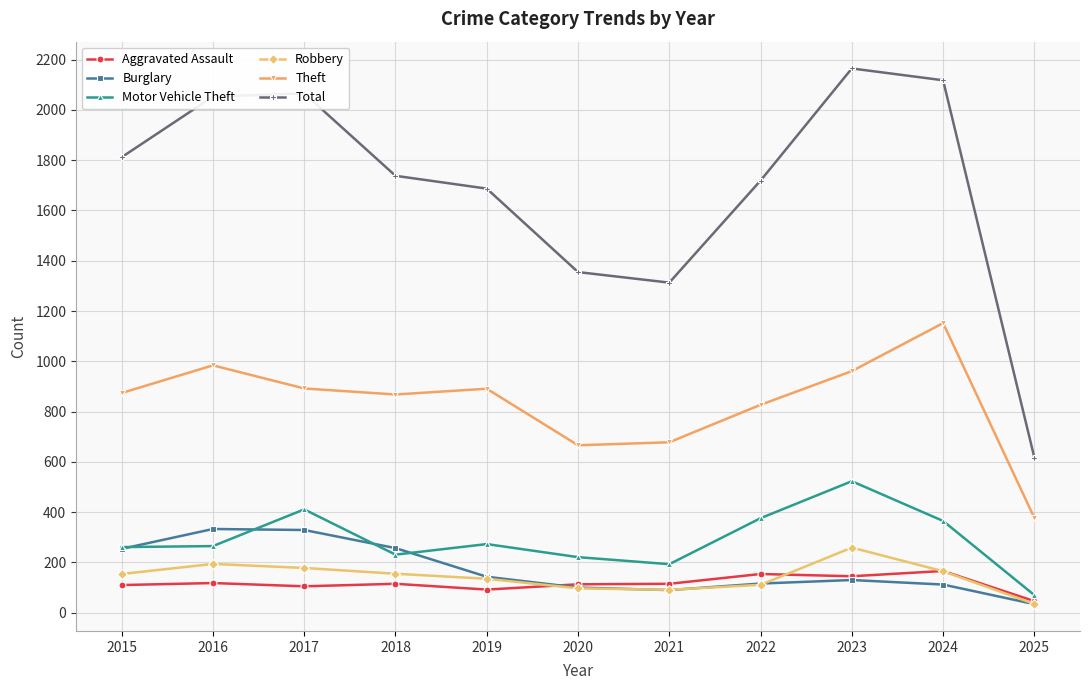

What is the total value across all series at 2021?

2480